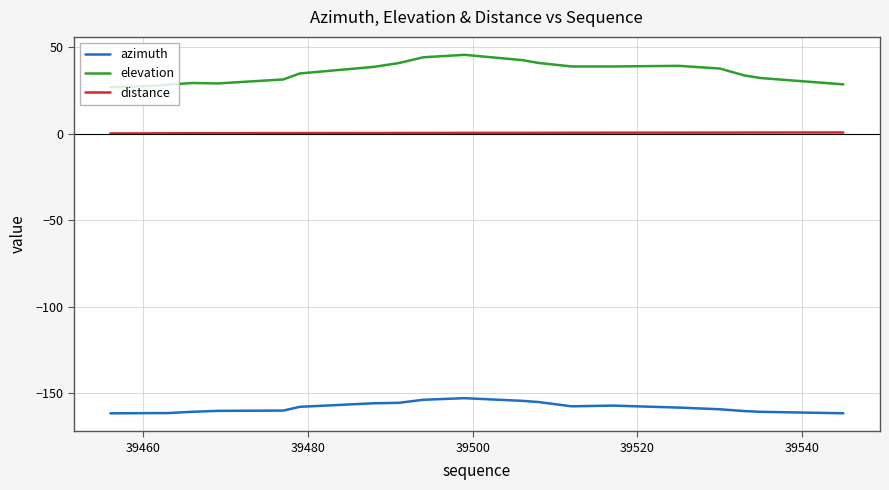

What is the greatest value displayed?

45.5